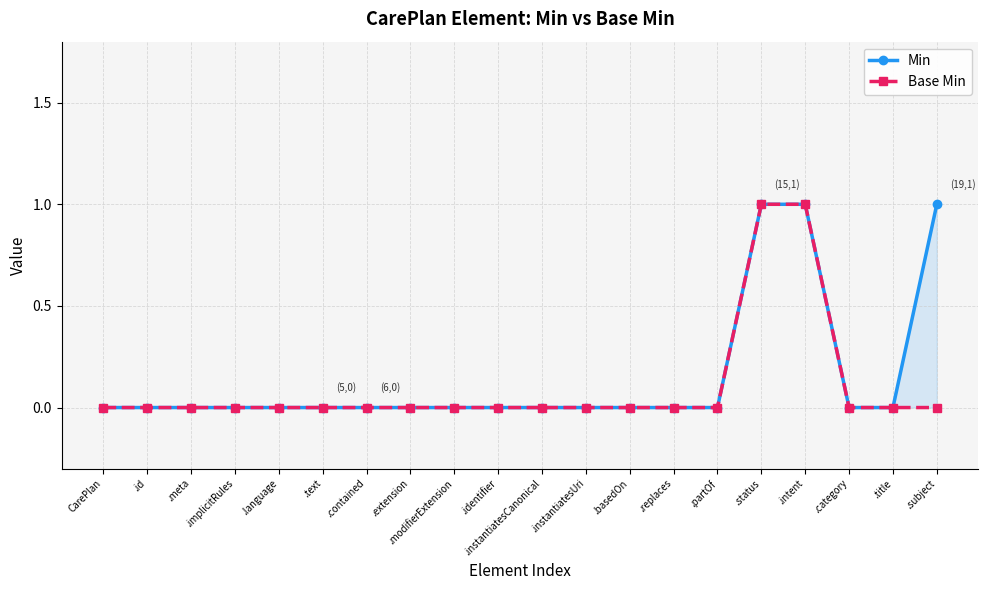

The Min series shows 0 at .implicitRules. True or false?

True